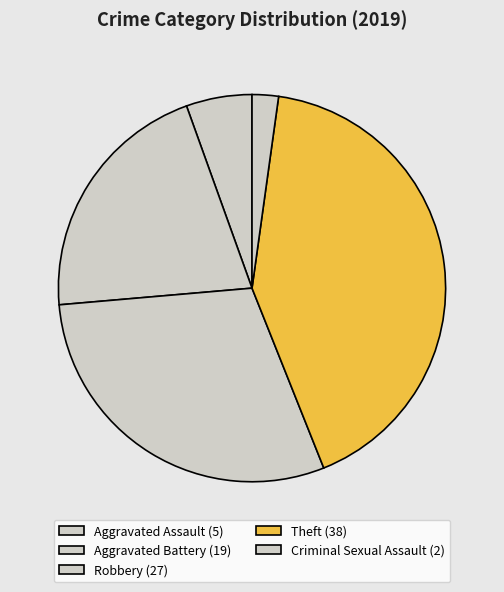

How many slices are in this pie chart?

5